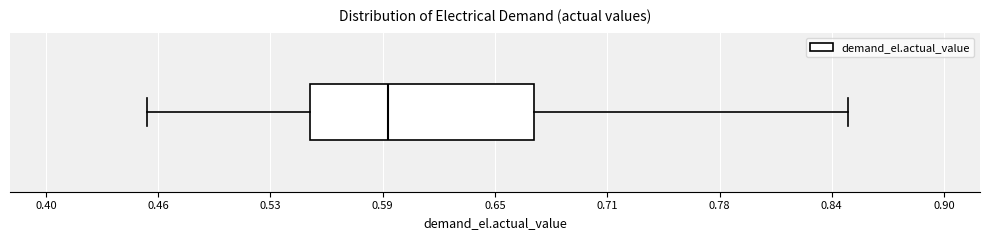

Transcribe this box plot: give where the median line is, the range the box spans, and where the two whiskers end, as read against the x-axis. The values are not printed on the chart, so give them approximately, as read against the axis.

median 0.59, box 0.55 to 0.67, whiskers 0.46 to 0.85